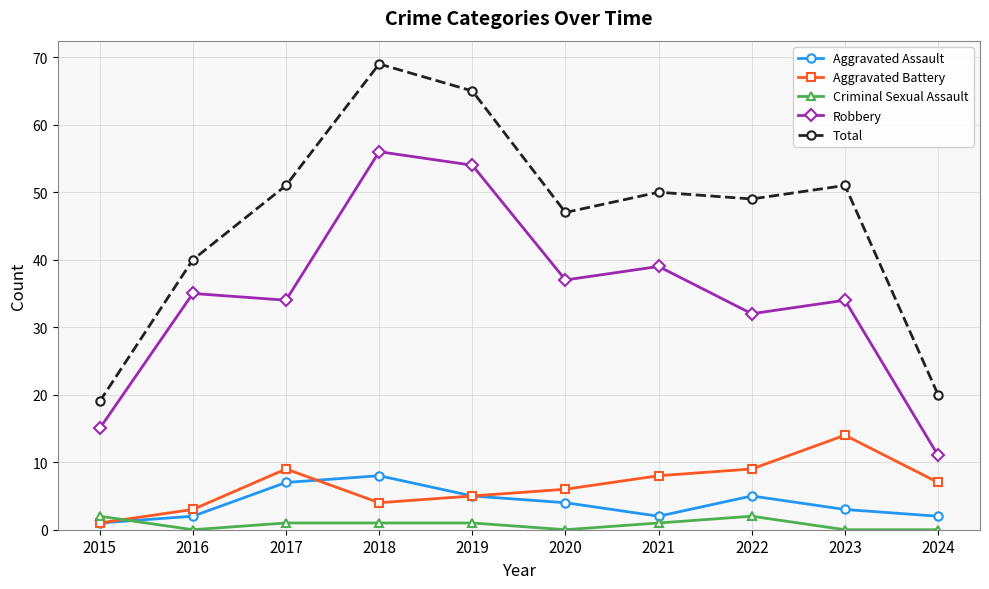

Is the value of Total at 2017 greater than the value of Aggravated Battery at 2018?

Yes